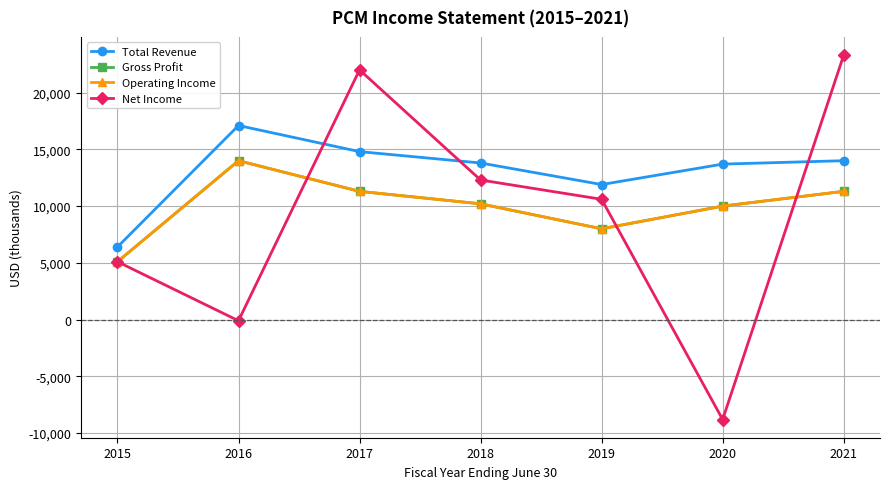

At which category does Total Revenue reach its first local peak?

2016